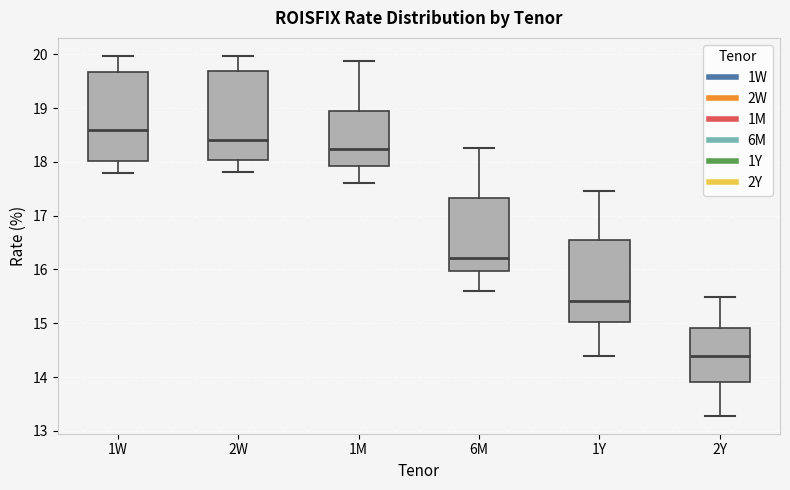

Reading left to right, transcribe this box plot: for each box, give where its median line is, the range the box spans, and where its two whiskers end, as read against the y-axis. The values are not printed on the chart, so give them approximately, as read against the axis.

1W: median 18.6, box 18.0 to 19.7, whiskers 17.8 to 20.0
2W: median 18.4, box 18.0 to 19.7, whiskers 17.8 to 20.0
1M: median 18.2, box 17.9 to 18.9, whiskers 17.6 to 19.9
6M: median 16.2, box 16.0 to 17.3, whiskers 15.6 to 18.3
1Y: median 15.4, box 15.0 to 16.5, whiskers 14.4 to 17.5
2Y: median 14.4, box 13.9 to 14.9, whiskers 13.3 to 15.5